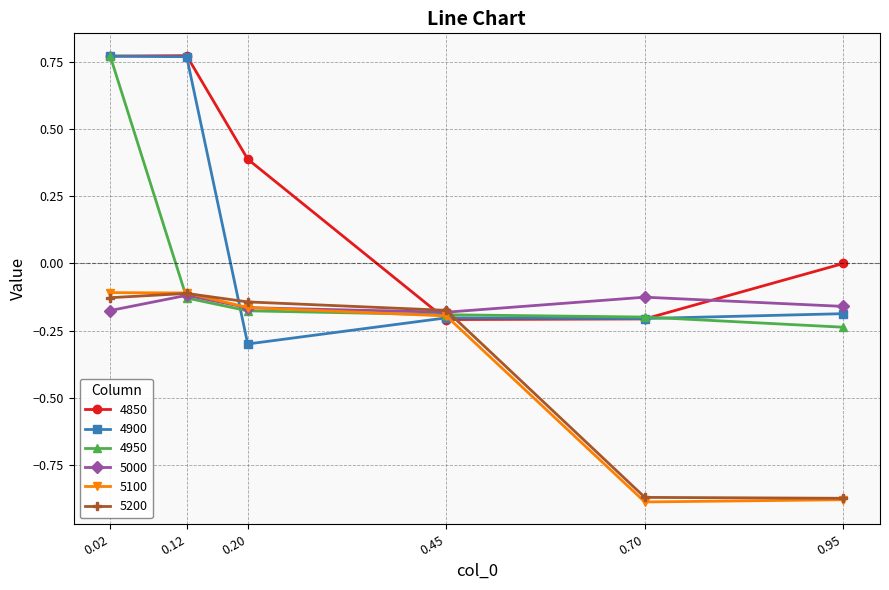

At which label is 4900 closest to 0?

0.95